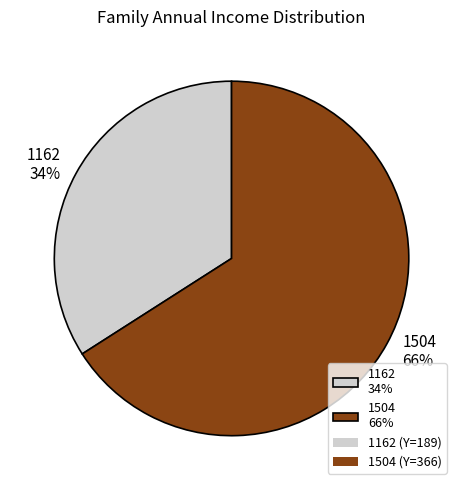

Which has a higher value, 1162 or 1504?

1504